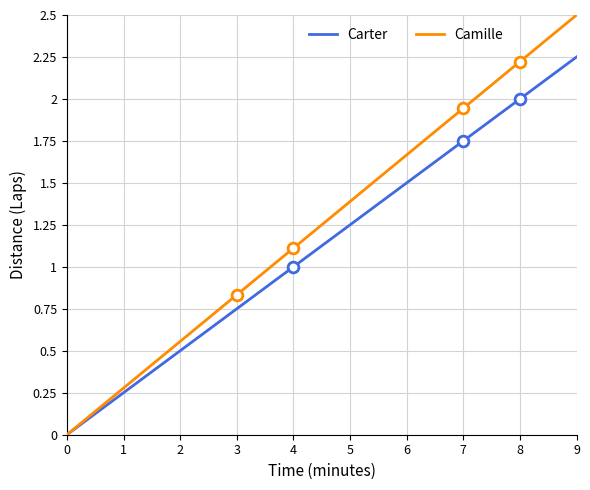

What is the total value across all series at 5?

2.6